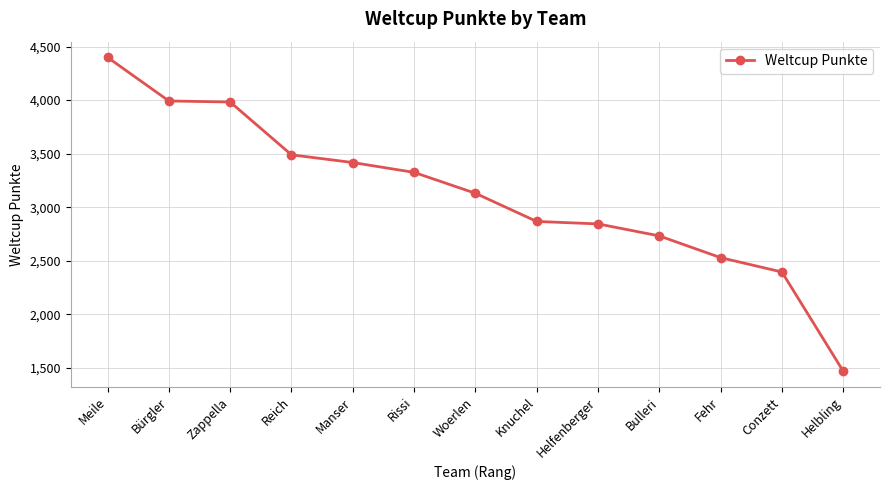

What is the minimum value shown in the chart?

1469